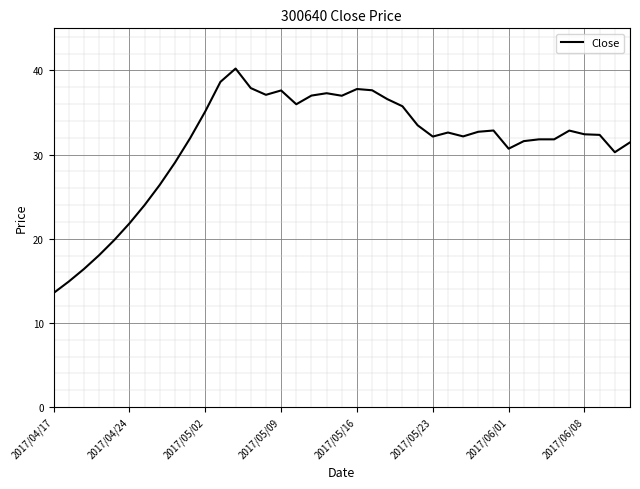

What is the smallest value displayed?

13.6